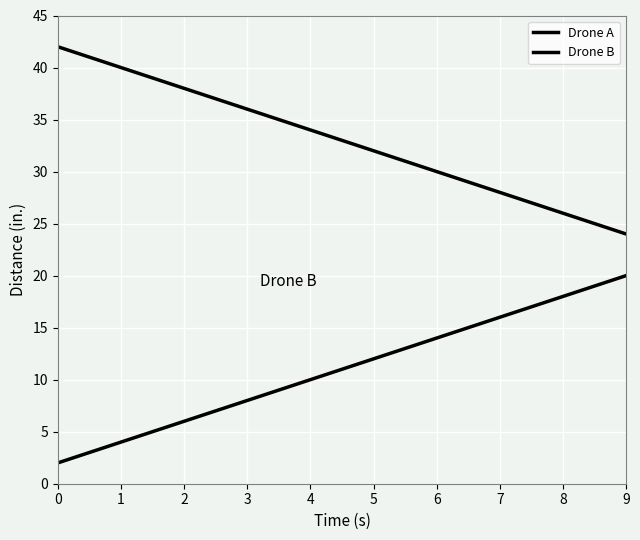

Does the chart display data point markers on the line(s)?

No